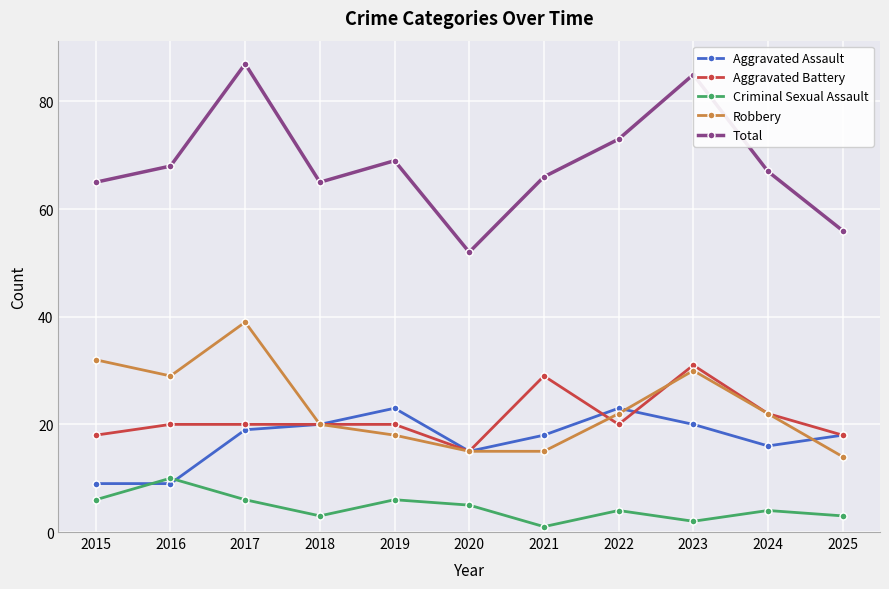

Is it true that Total equals 114 at 2018?

False